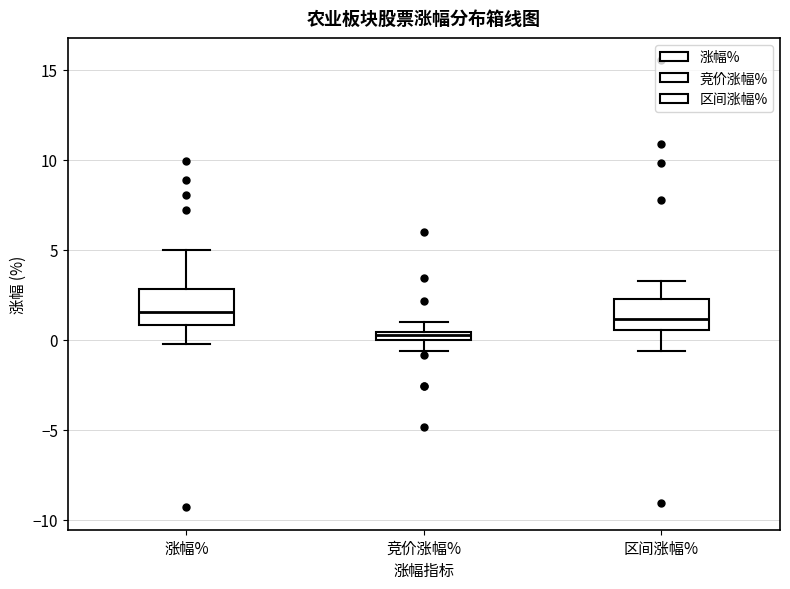

Where does the lower whisker of the box for 区间涨幅% end on the y-axis? The values are not printed on the chart, so give them approximately, as read against the axis.

-0.5